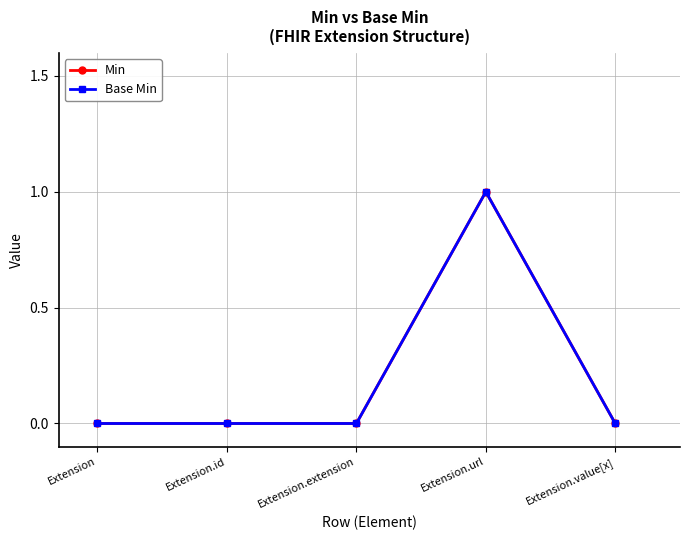

What position from the right is Extension.value[x]?

1